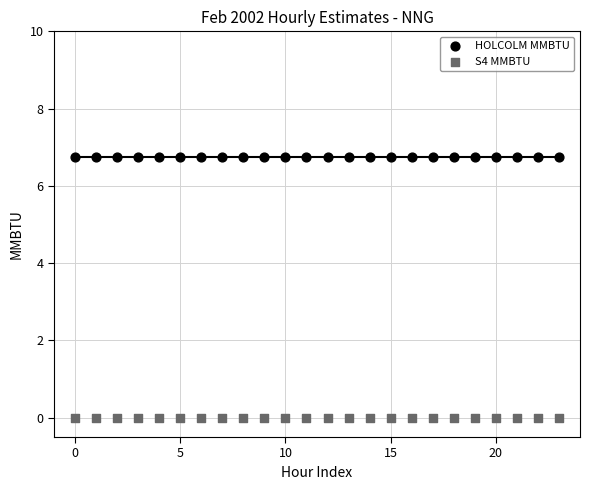

What are all the series names shown in the legend?

HOLCOLM MMBTU, S4 MMBTU